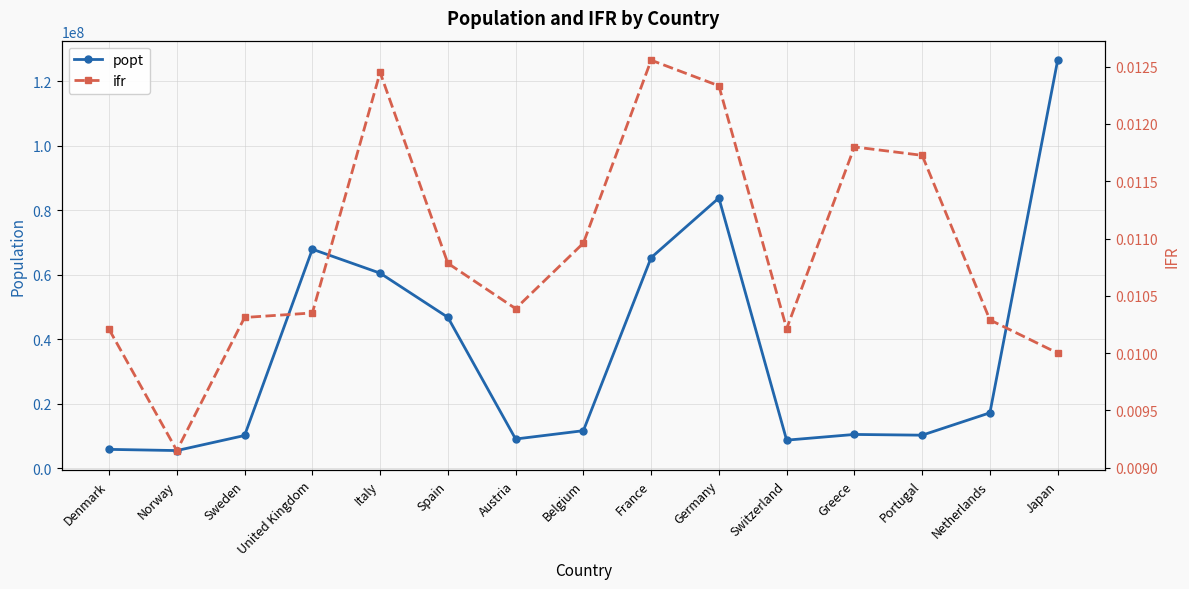

At which category does popt reach its first local peak?

United Kingdom